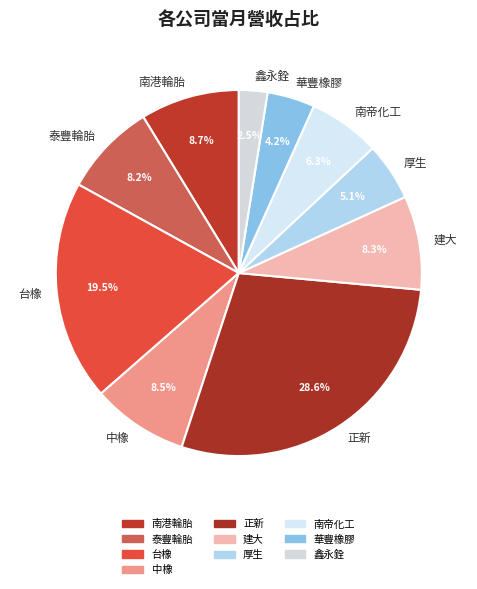

How much of the chart is everything except 南帝化工?

93.7%